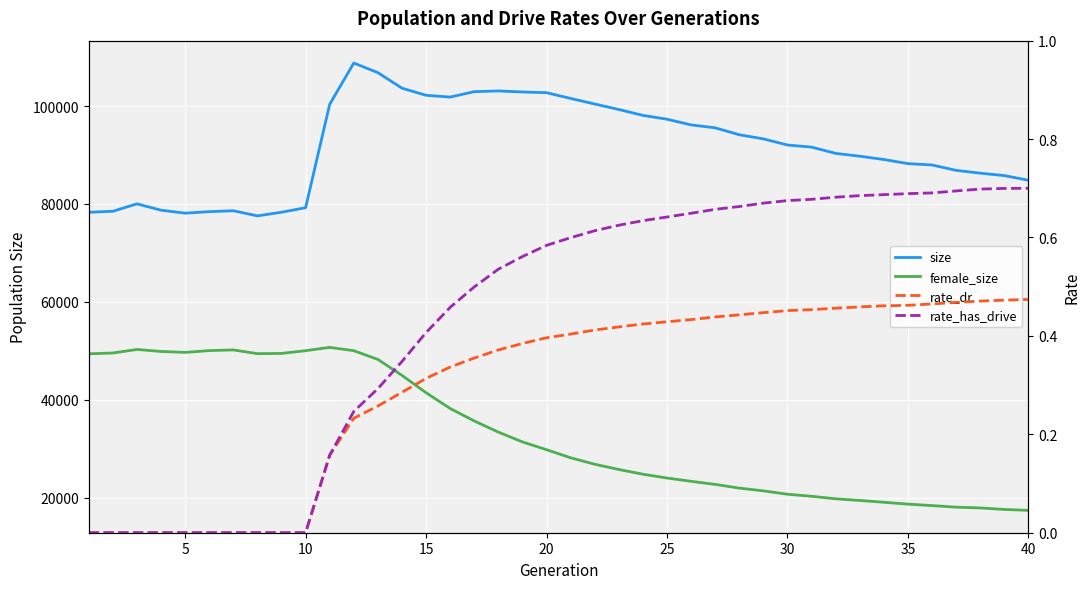

Reading right to left, list all the values displayed in this chart.

size: 84856.0	85806.0	86294.0	86869.0	87972.0	88245.0	89088.0	89762.0	90341.0	91618.0	92051.0	93303.0	94143.0	95558.0	96159.0	97316.0	98101.0	99305.0	100423.0	101562.0	102736.0	102885.0	103094.0	102946.0	101839.0	102205.0	103656.0	106831.0	108794.0	100358.0	79243.0	78314.0	77572.0	78618.0	78431.0	78125.0	78731.0	80029.0	78513.0	78303.0
female_size: 17415.0	17602.0	17908.0	18067.0	18386.0	18687.0	19067.0	19436.0	19776.0	20290.0	20712.0	21400.0	21961.0	22716.0	23347.0	24021.0	24800.0	25762.0	26840.0	28156.0	29807.0	31397.0	33405.0	35678.0	38226.0	41450.0	44990.0	48249.0	50028.0	50708.0	50033.0	49473.0	49425.0	50189.0	50048.0	49684.0	49874.0	50286.0	49565.0	49388.0
rate_dr: 0.5	0.5	0.5	0.5	0.5	0.5	0.5	0.5	0.5	0.5	0.5	0.4	0.4	0.4	0.4	0.4	0.4	0.4	0.4	0.4	0.4	0.4	0.4	0.4	0.3	0.3	0.3	0.3	0.2	0.2	0.0	0.0	0.0	0.0	0.0	0.0	0.0	0.0	0.0	0.0
rate_has_drive: 0.7	0.7	0.7	0.7	0.7	0.7	0.7	0.7	0.7	0.7	0.7	0.7	0.7	0.7	0.6	0.6	0.6	0.6	0.6	0.6	0.6	0.6	0.5	0.5	0.5	0.4	0.3	0.3	0.2	0.2	0.0	0.0	0.0	0.0	0.0	0.0	0.0	0.0	0.0	0.0